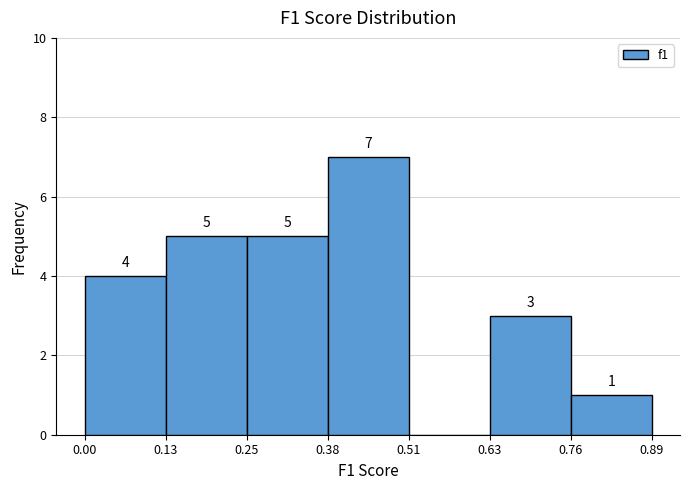

Which range on the x-axis has the tallest bar?

0.38 to 0.51